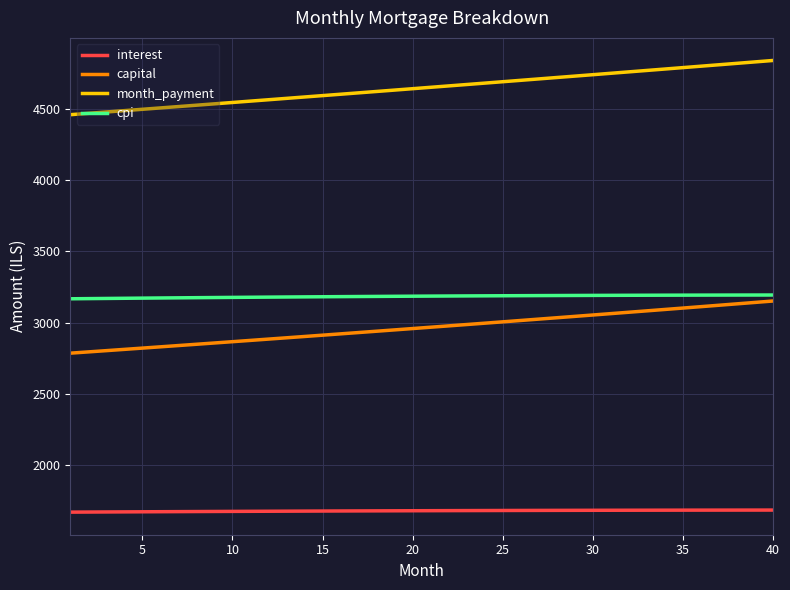

What is the maximum value for cpi?

3194.3